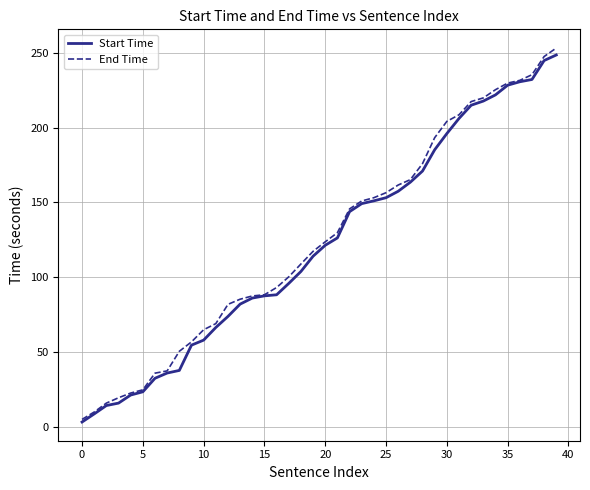

Which series has the widest spread of values?

End Time